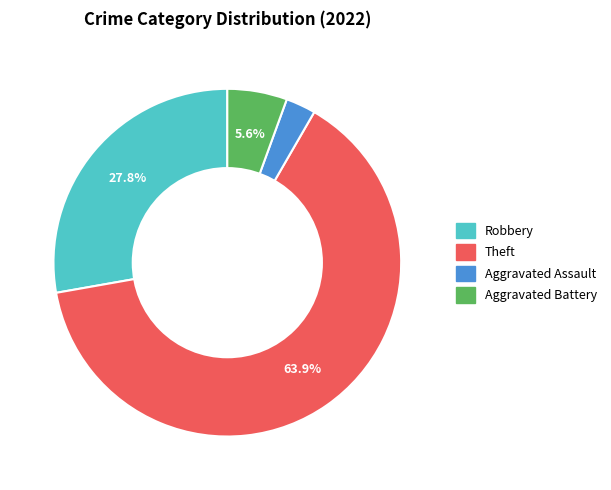

To the nearest percent, what is the difference between the largest and smallest slice percentages?

61%